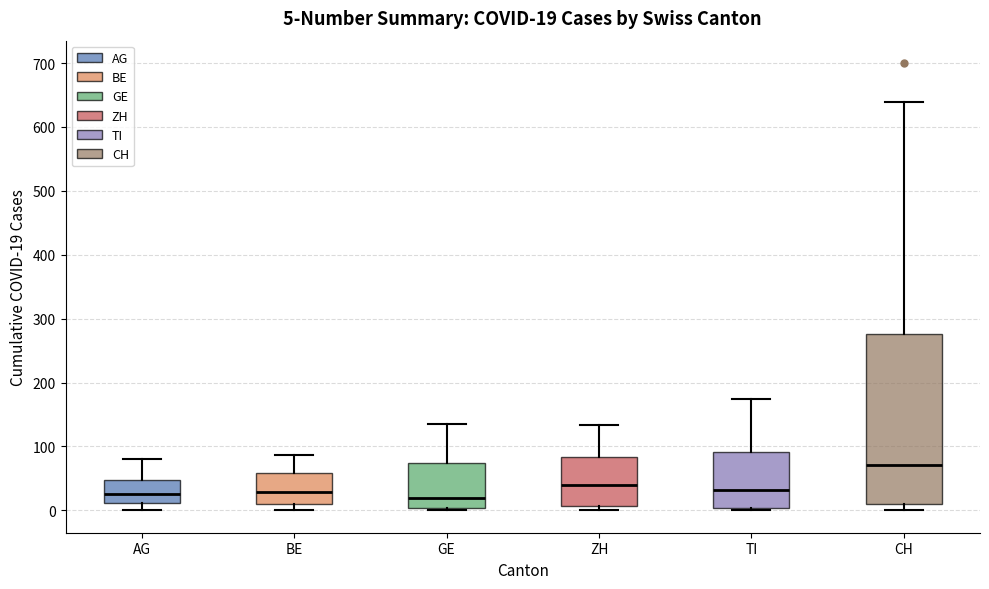

Which box is the tallest, from its lower edge to its upper edge?

CH